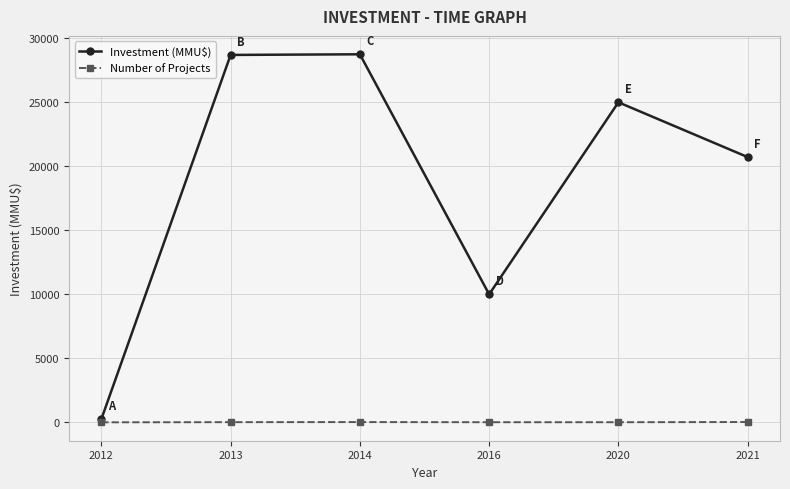

The value of Investment (MMU$) at 2013 is 28700. True or false?

True